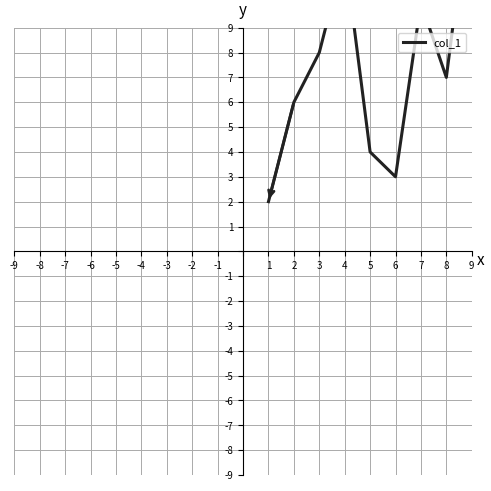

What is the difference between the maximum and minimum values?

14